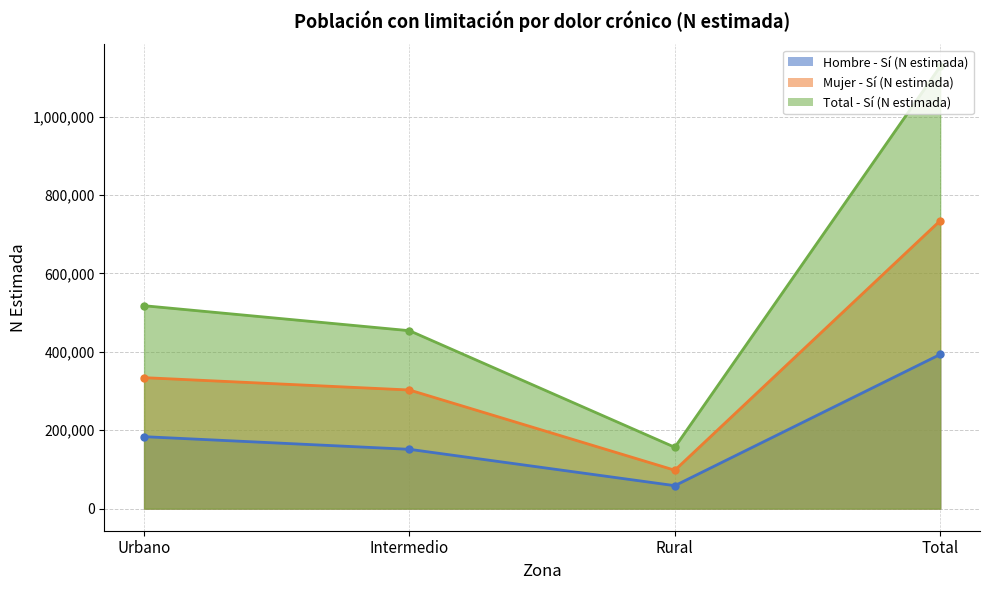

What is the total value across all series at Urbano?

1035172